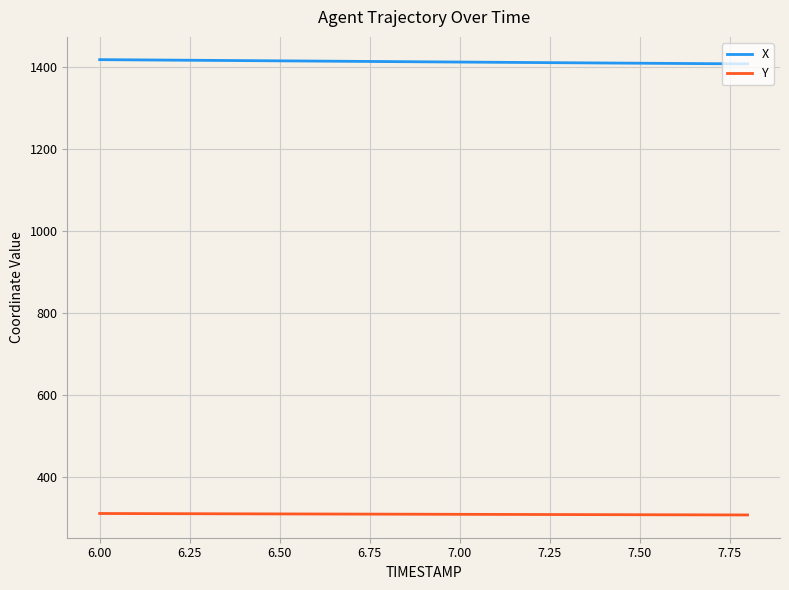

List the series in order of their peak value, highest first.

X, Y